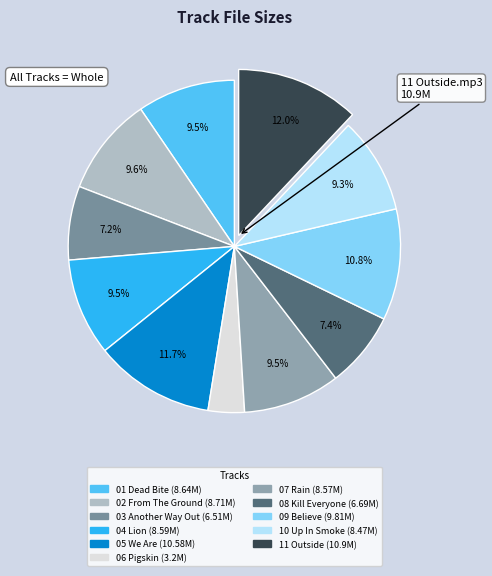

Count the number of slices in the pie.

11